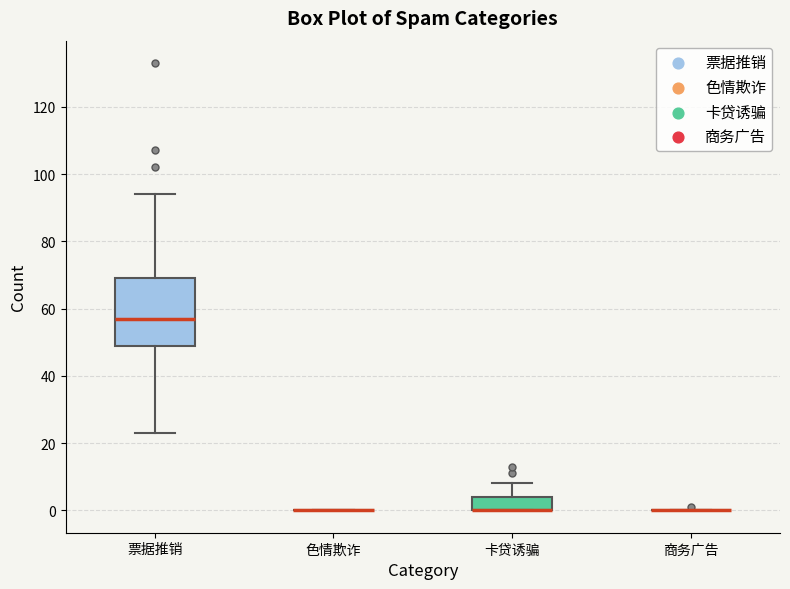

Reading left to right, transcribe this box plot: for each box, give where its median line is, the range the box spans, and where its two whiskers end, as read against the y-axis. The values are not printed on the chart, so give them approximately, as read against the axis.

票据推销: median 58, box 50 to 70, whiskers 24 to 94
色情欺诈: box collapsed to a line at 0, whiskers 0 to 0
卡贷诱骗: median 0 (drawn on the box's lower edge), box 0 to 4, whiskers 0 to 8
商务广告: box collapsed to a line at 0, whiskers 0 to 0